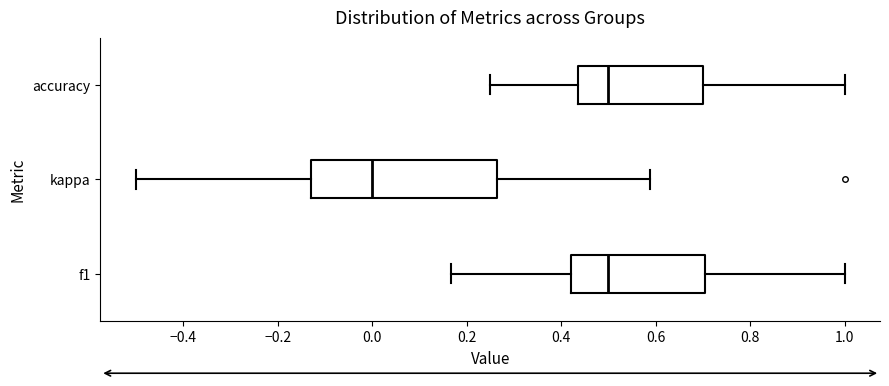

Which box is the widest, from its left edge to its right edge?

kappa